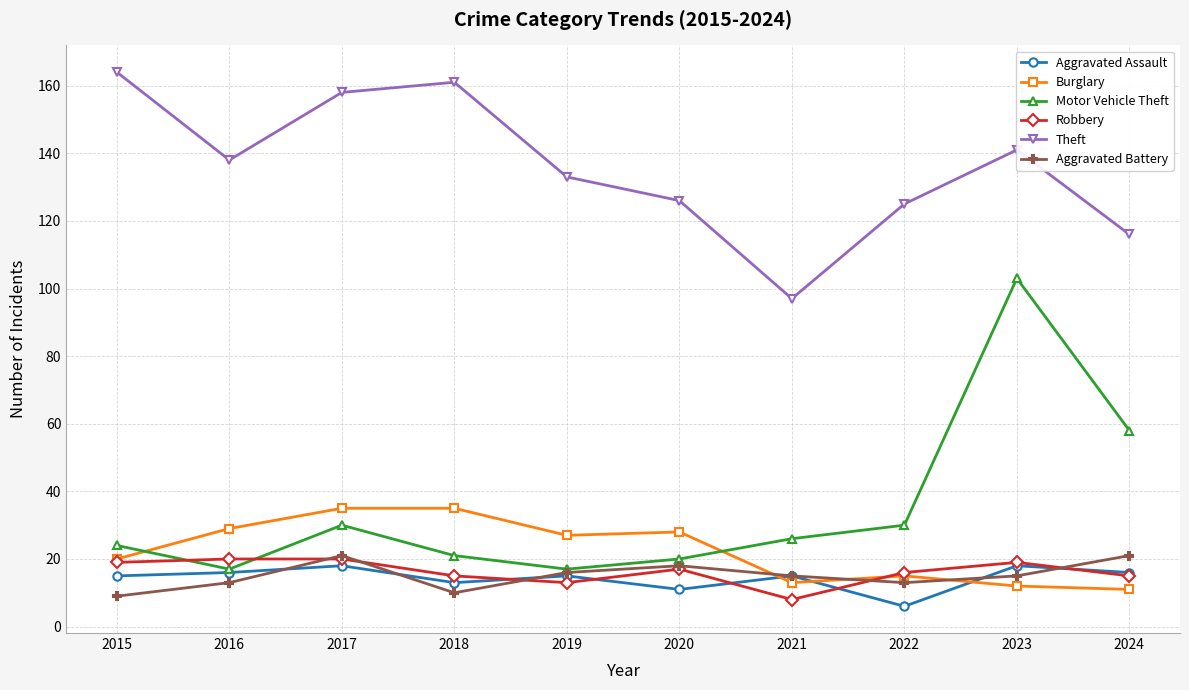

Which series has the largest total across all categories?

Theft